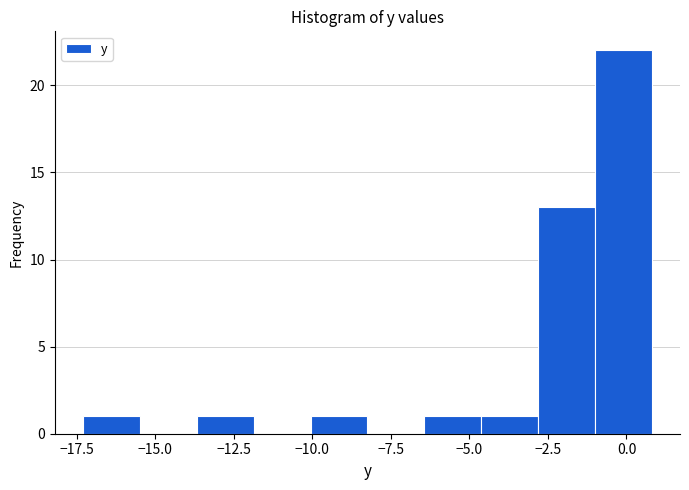

Read against the x-axis, roughly where is the centre of the tallest bar?

0.0